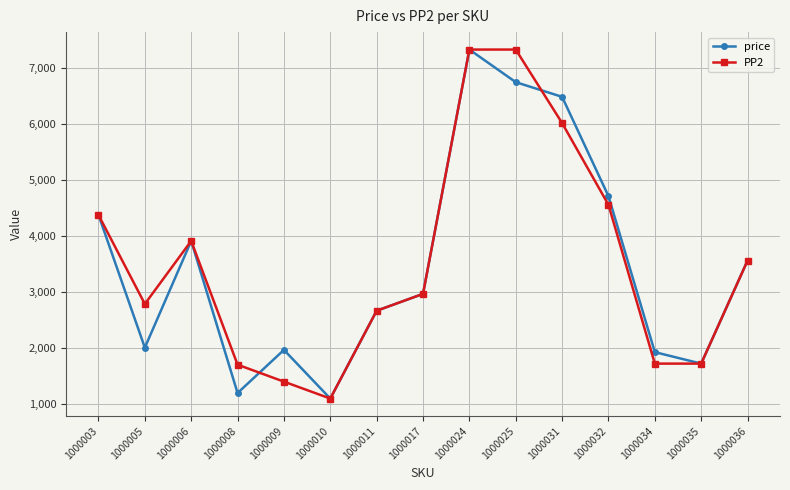

What is the smallest value displayed?

1101